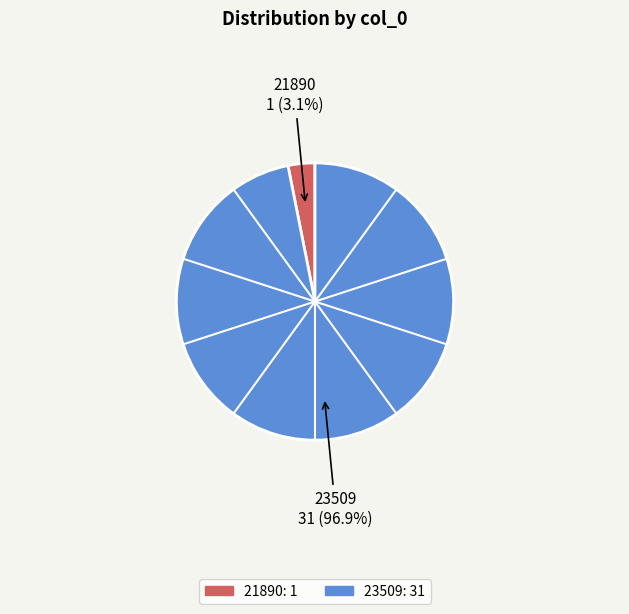

What portion of the pie excludes 21890?

96.9%